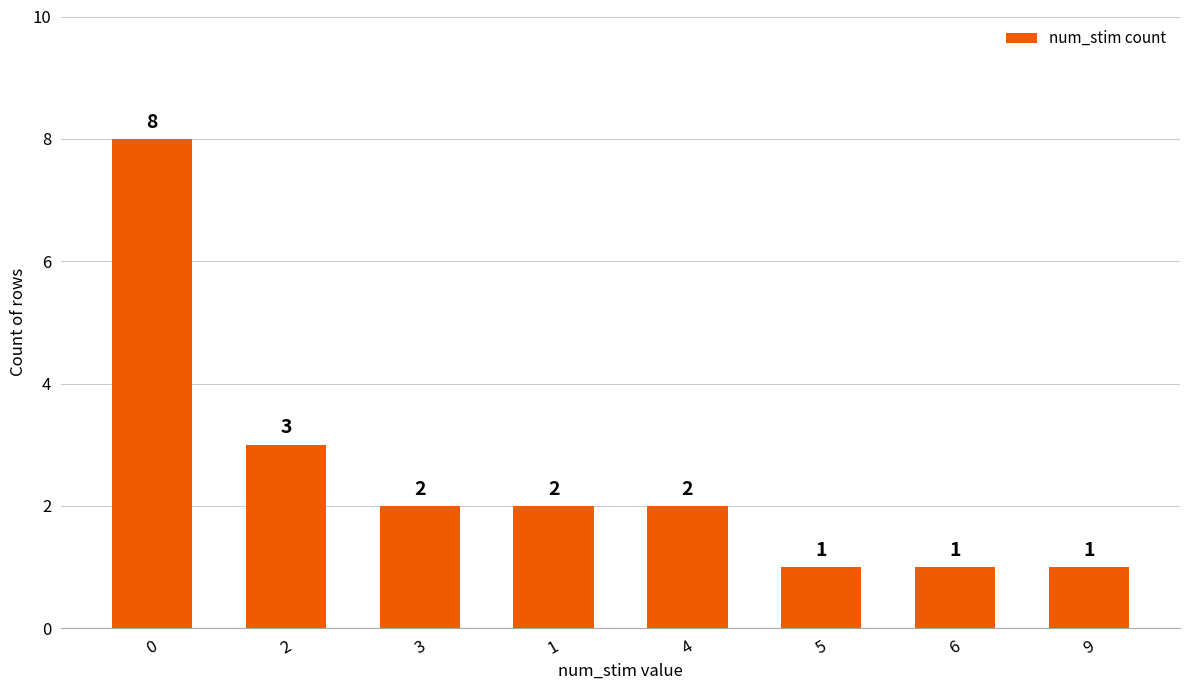

Between 1 and 2, which is larger?

2